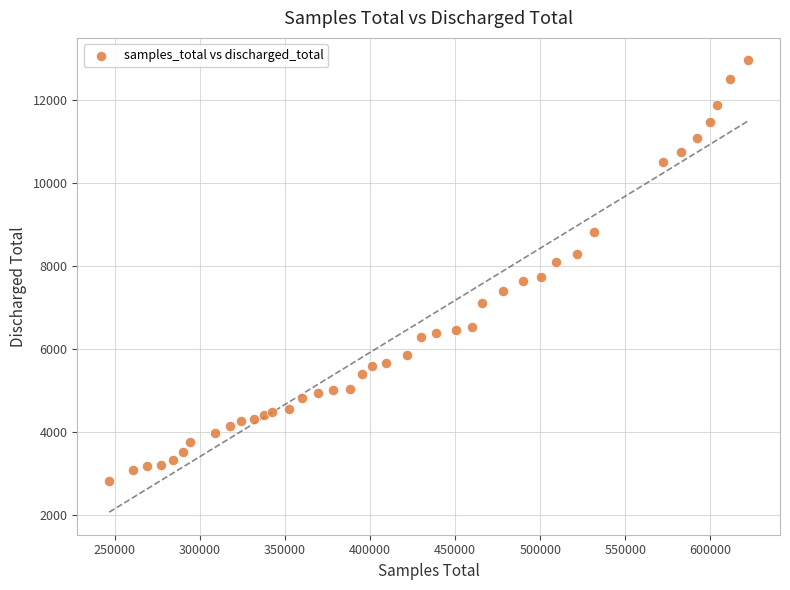

What is the range of Y values (max minus min)?

10118